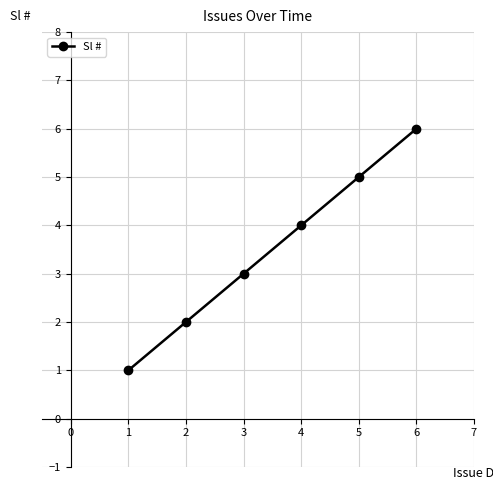

List the labels in order of value, smallest first.

1, 2, 3, 4, 5, 6